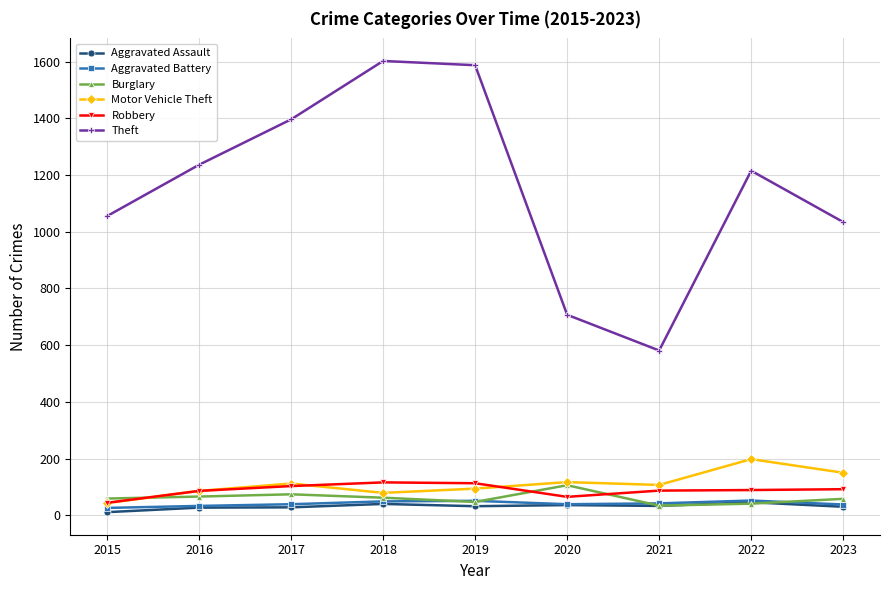

True or false: Aggravated Assault has a value of 33 at 2021.

True